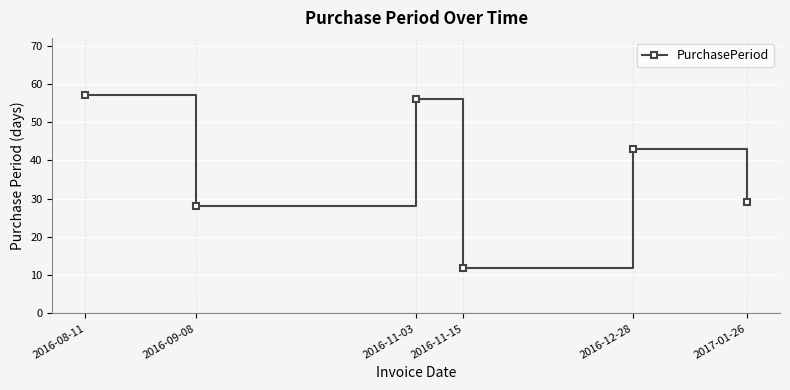

Approximately how many times larger is the value at 2016-11-15 compared to 2016-11-03?

0.2